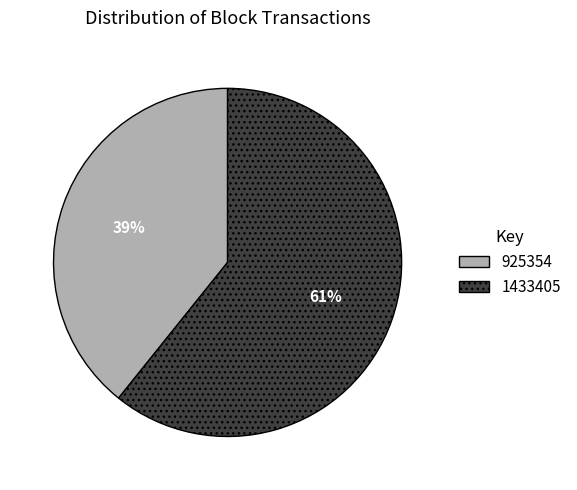

To the nearest percent, what is the average slice percentage?

50%